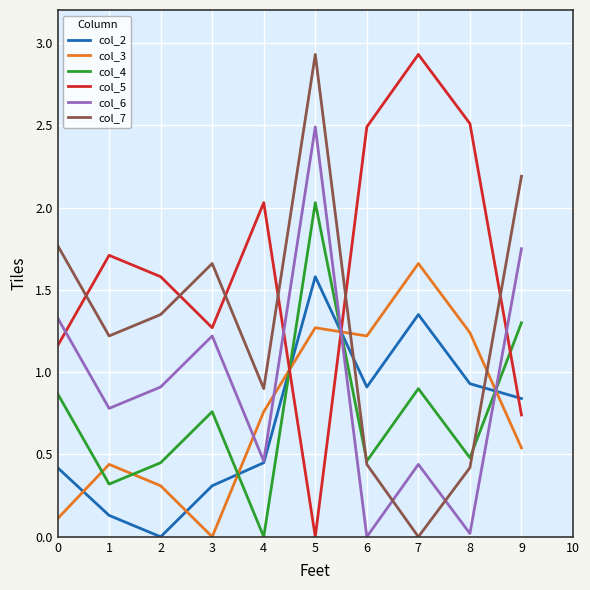

Which series ends up on top after the final intersection of col_6 and col_7?

col_7